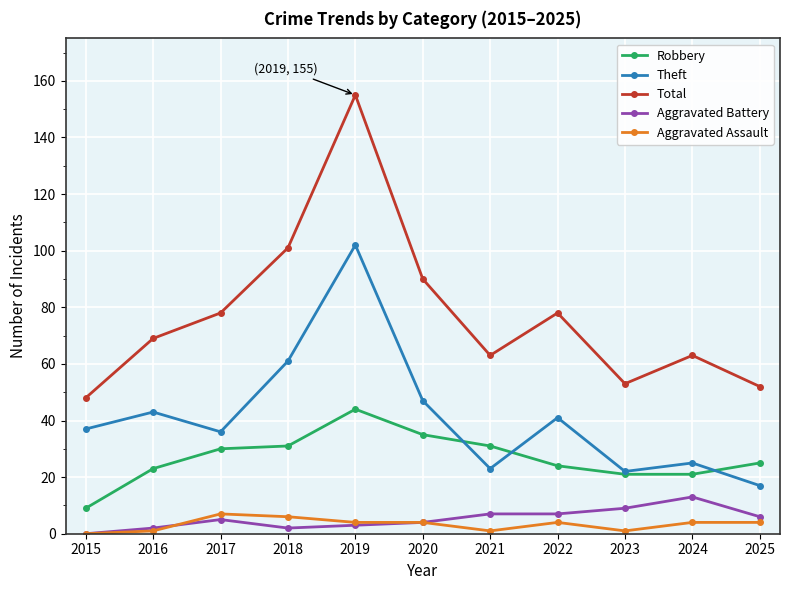

Which series has the widest spread of values?

Total